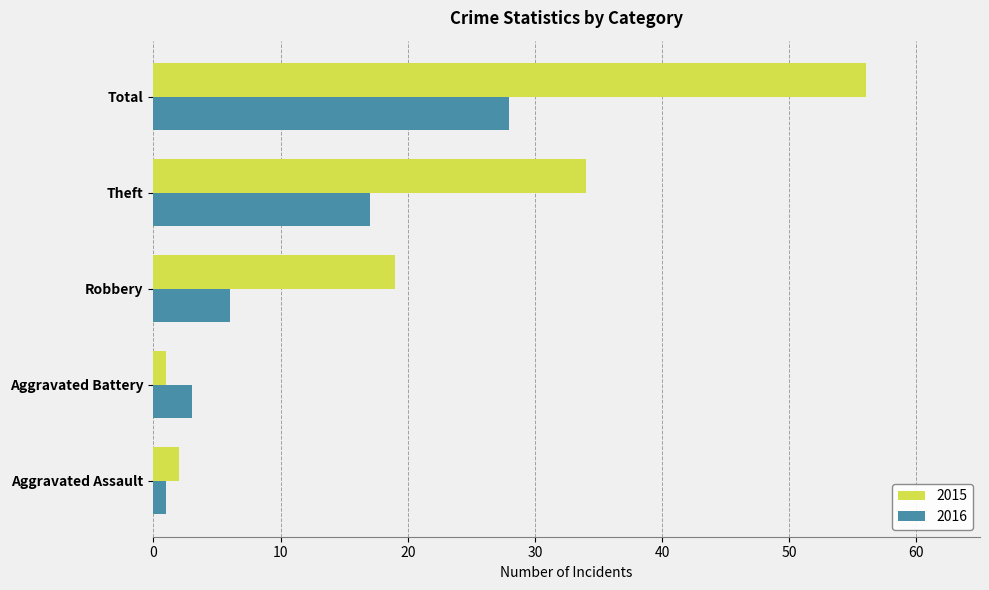

What are all the series names shown in the legend?

2015, 2016